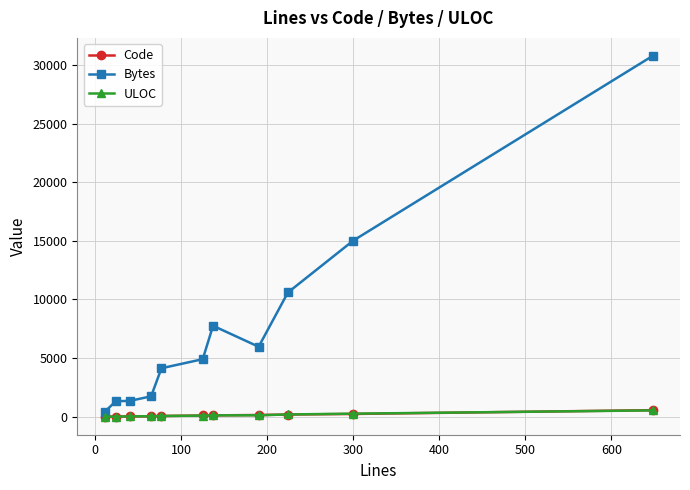

True or false: Bytes has more than 0 points higher than both neighbors.

True